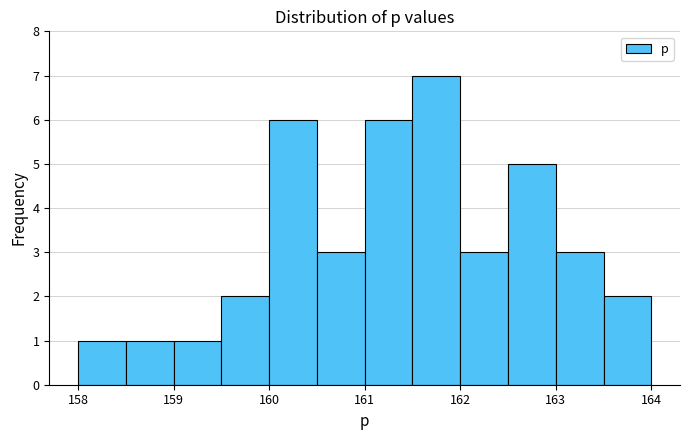

How tall is the bar that spans 159.0 to 159.5 on the x-axis? The values are not printed on the chart, so give them approximately, as read against the axis.

1